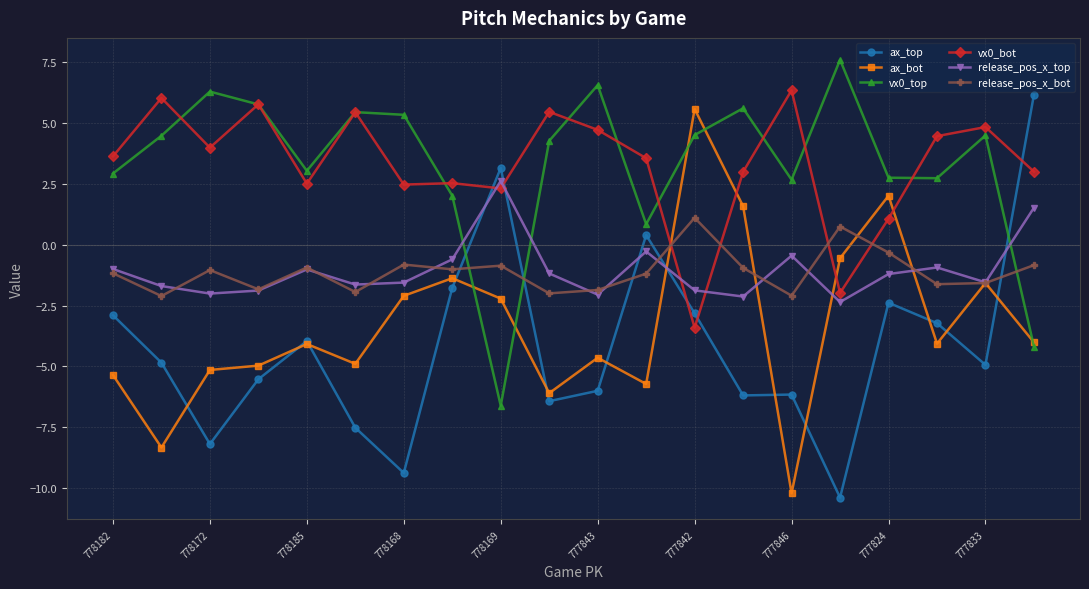

What is the value of the vx0_top point at the 17th from the left?

2.7